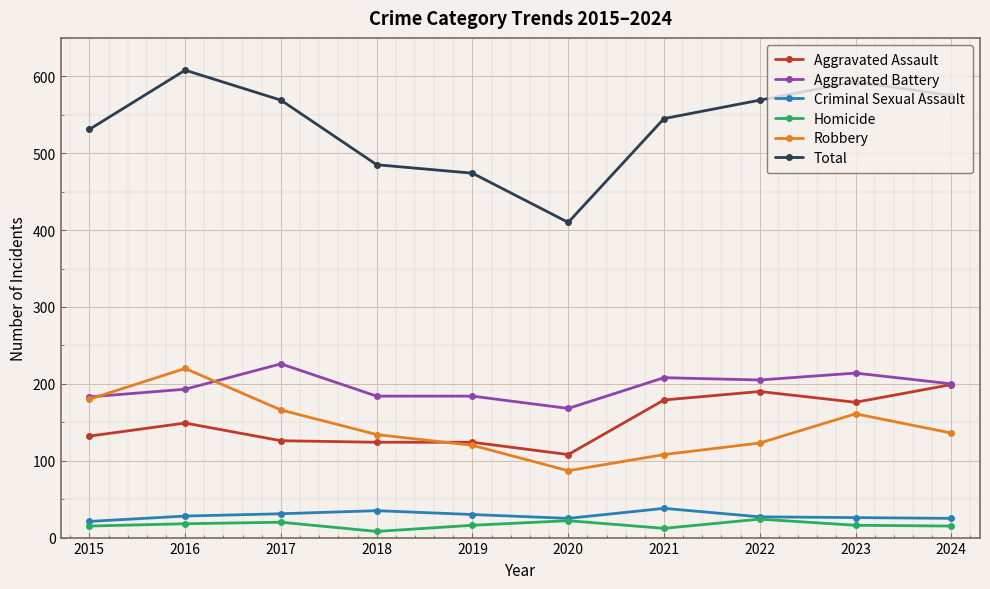

What is the minimum value shown in the chart?

8